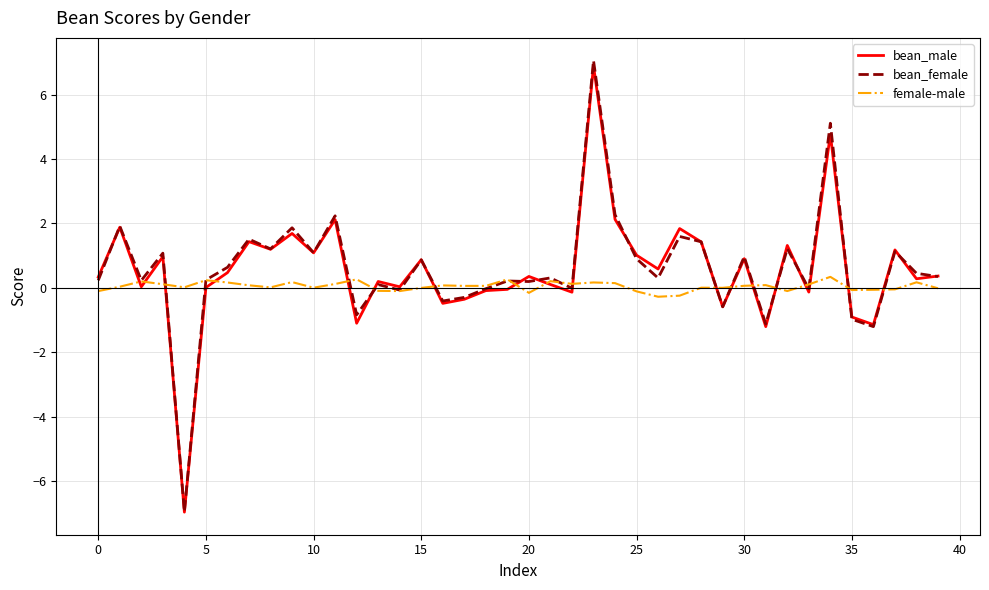

What are all the series names shown in the legend?

bean_male, bean_female, female-male